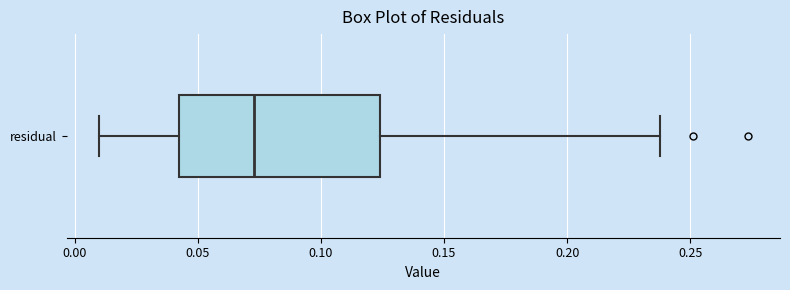

Transcribe this box plot: give where the median line is, the range the box spans, and where the two whiskers end, as read against the x-axis. The values are not printed on the chart, so give them approximately, as read against the axis.

median 0.075, box 0.040 to 0.125, whiskers 0.010 to 0.240